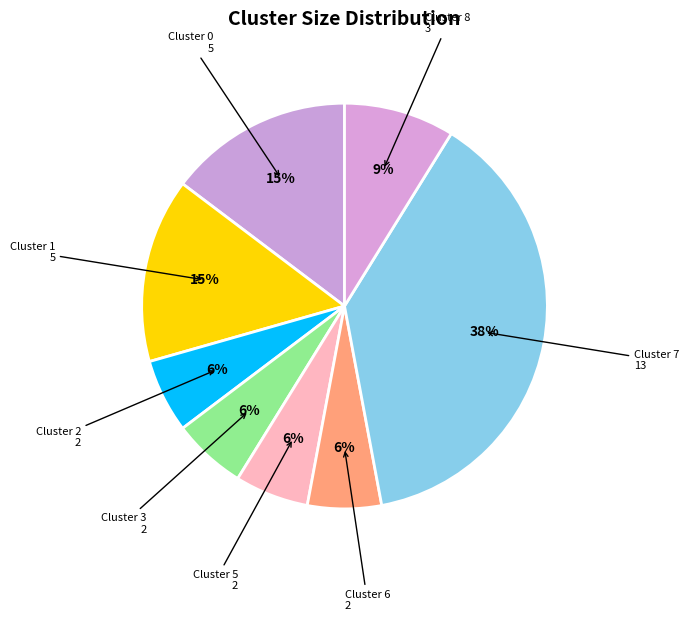

Which category has the biggest portion of the pie?

Cluster 7